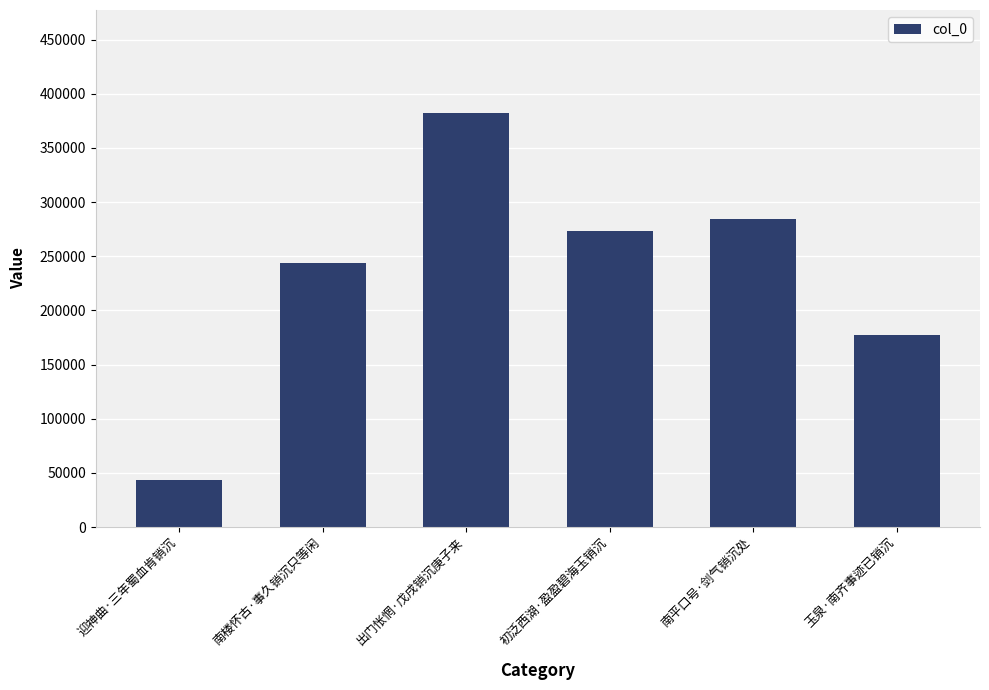

Where is the data nearest to the value 212679?

南楼怀古·事久销沉只等闲